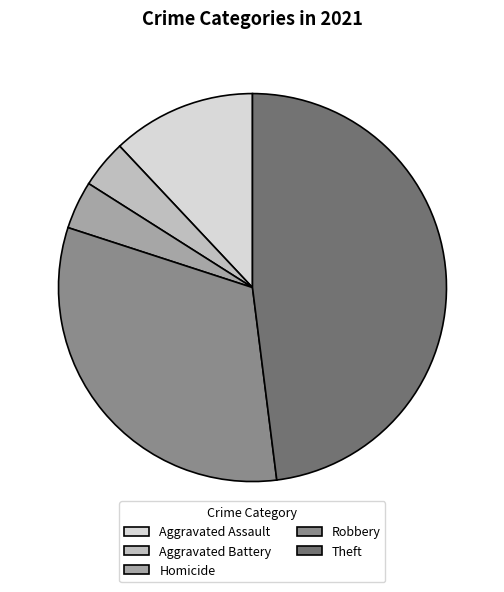

Which has a higher value, Theft or Homicide?

Theft